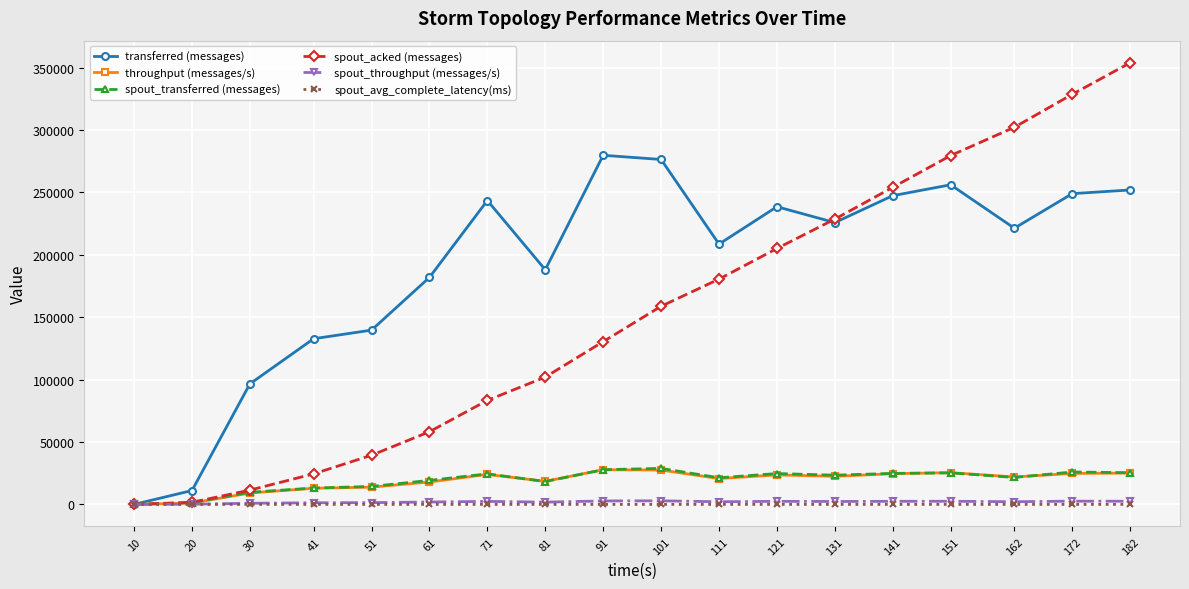

True or false: throughput (messages/s) has more than 1 interior local peaks.

True